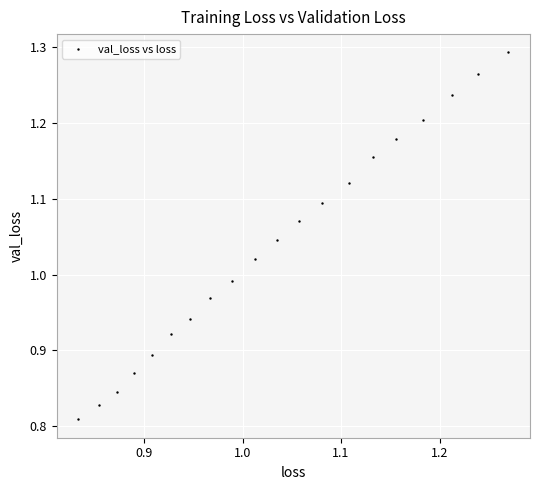

What is the range of Y values (max minus min)?

0.5